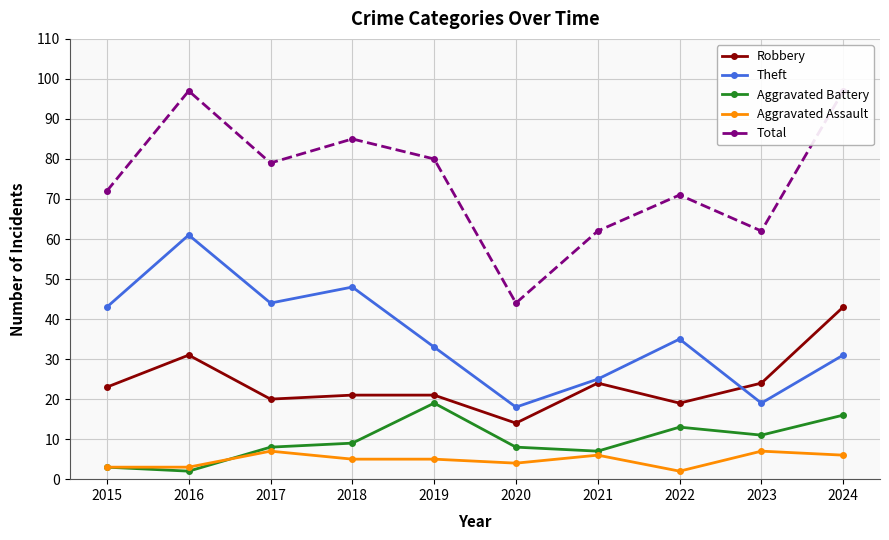

At which label does Aggravated Assault reach its minimum?

2022